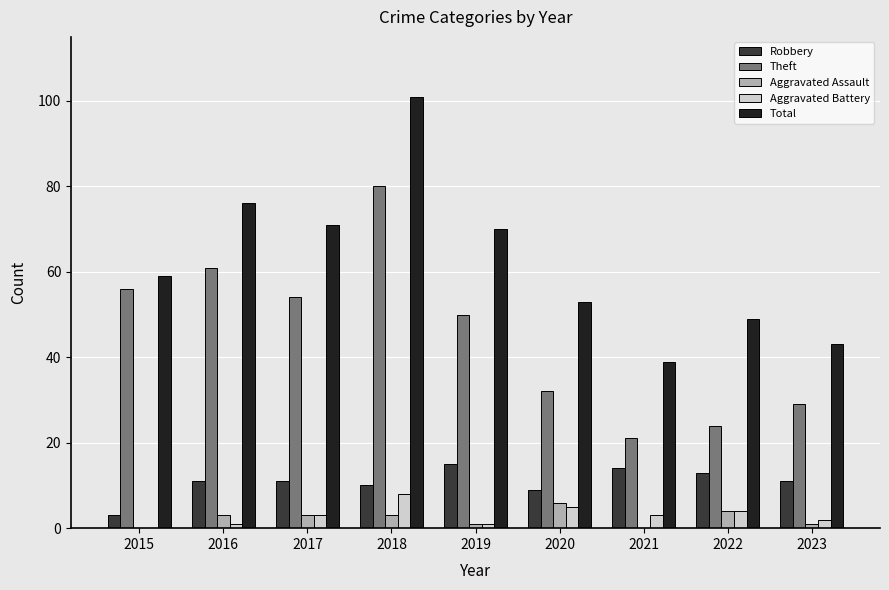

What is the spread (max minus min) of values at 2015?

59